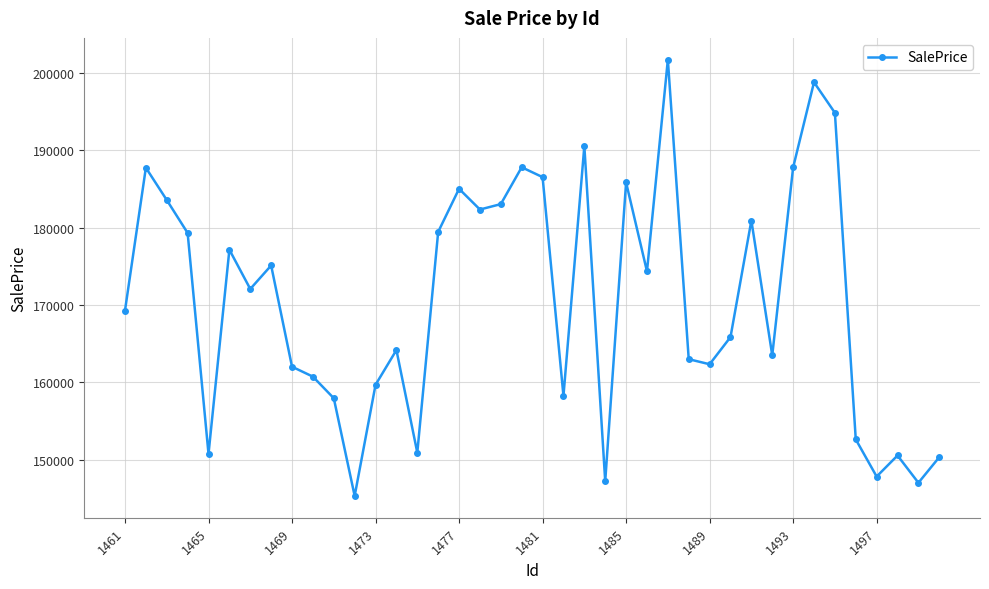

What is the difference between the maximum and minimum values?

56449.4